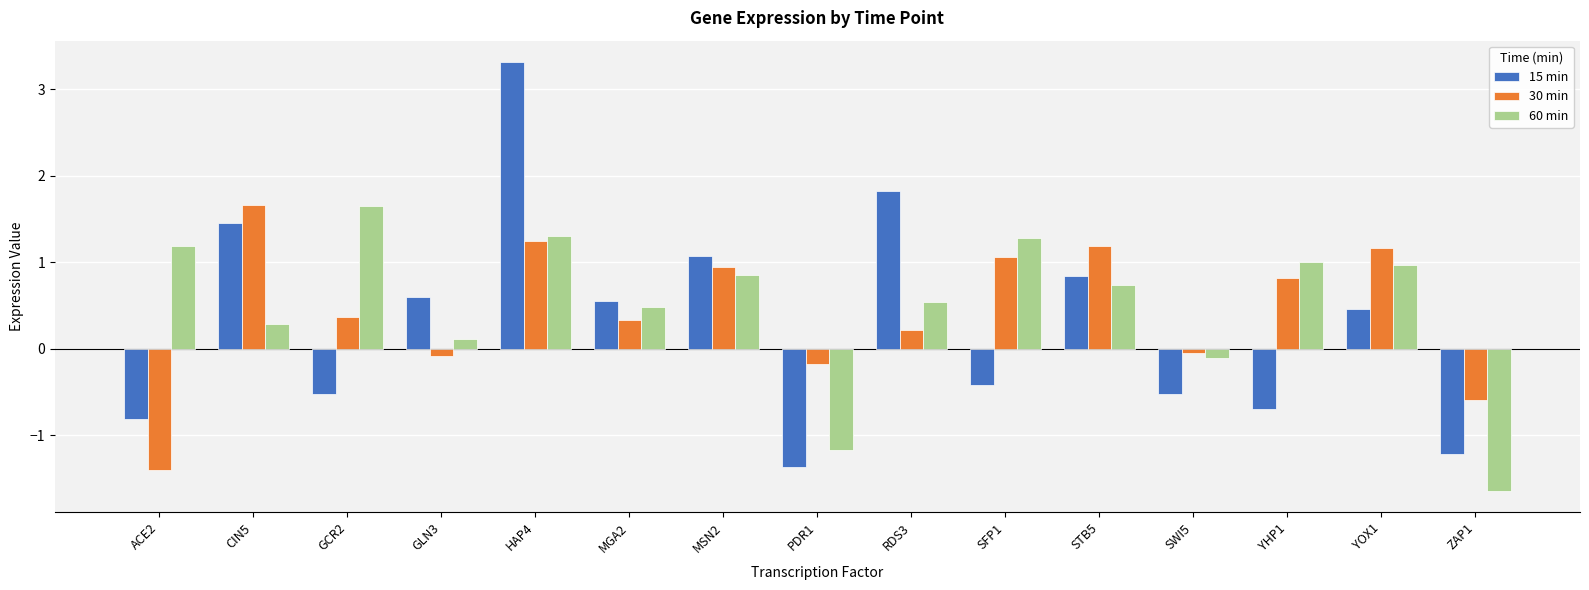

How many values in the 15 min series exceed 0?

8